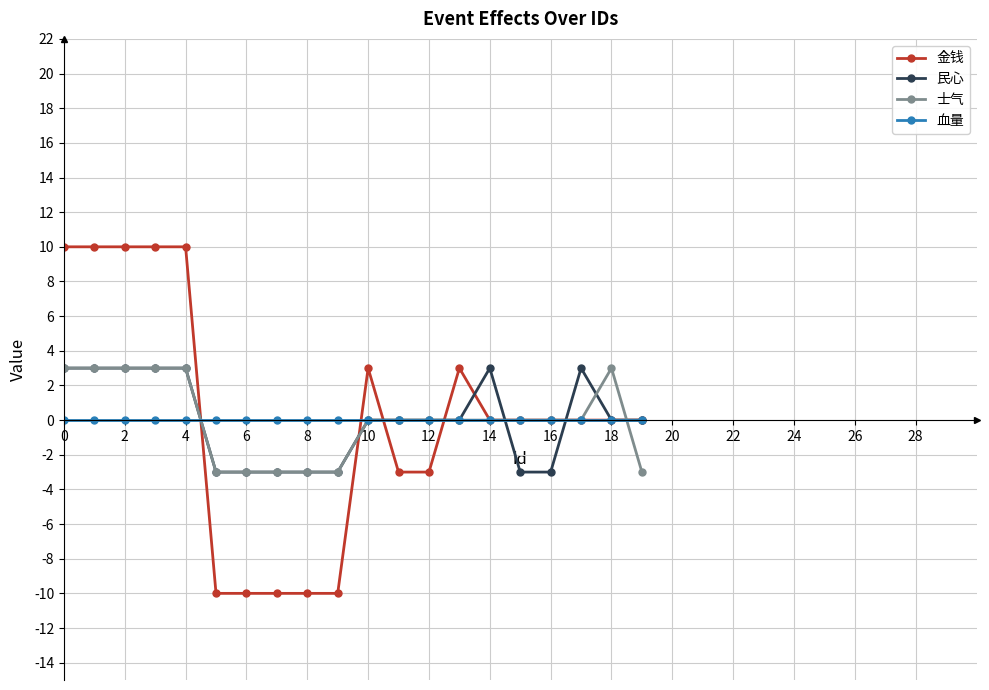

What is the value of the 士气 point at the 5th from the left?

3